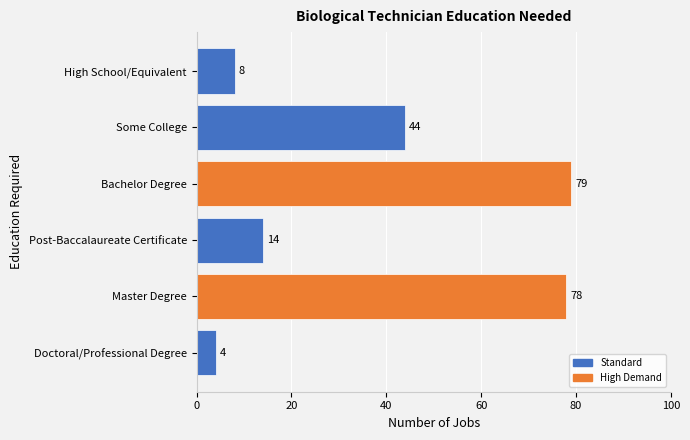

The chart shows a value of 79 at Bachelor Degree. True or false?

True